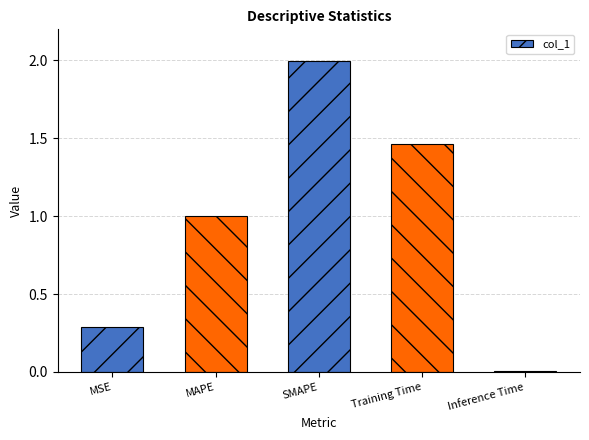

Which has a higher value, Training Time or Inference Time?

Training Time